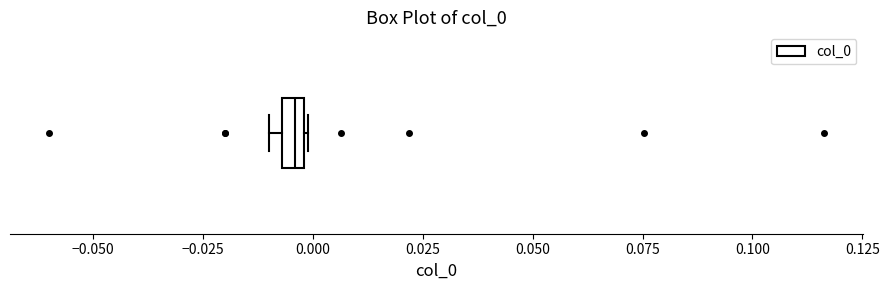

Where is the right edge of the box on the x-axis? The values are not printed on the chart, so give them approximately, as read against the axis.

0.000